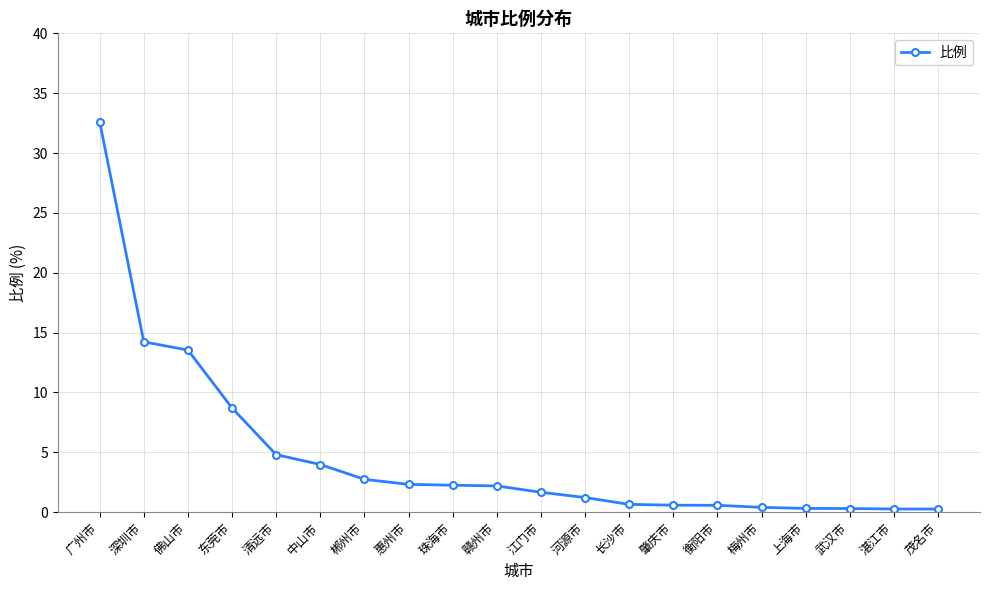

What is the sum of all values?

93.4